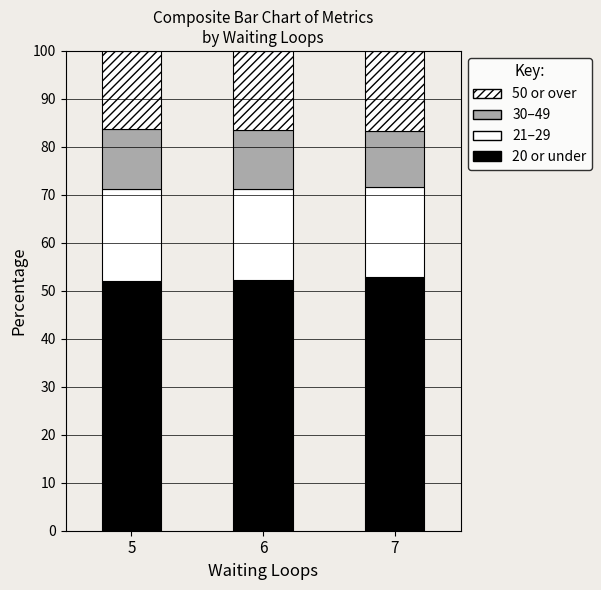

Does the chart contain any negative values?

No